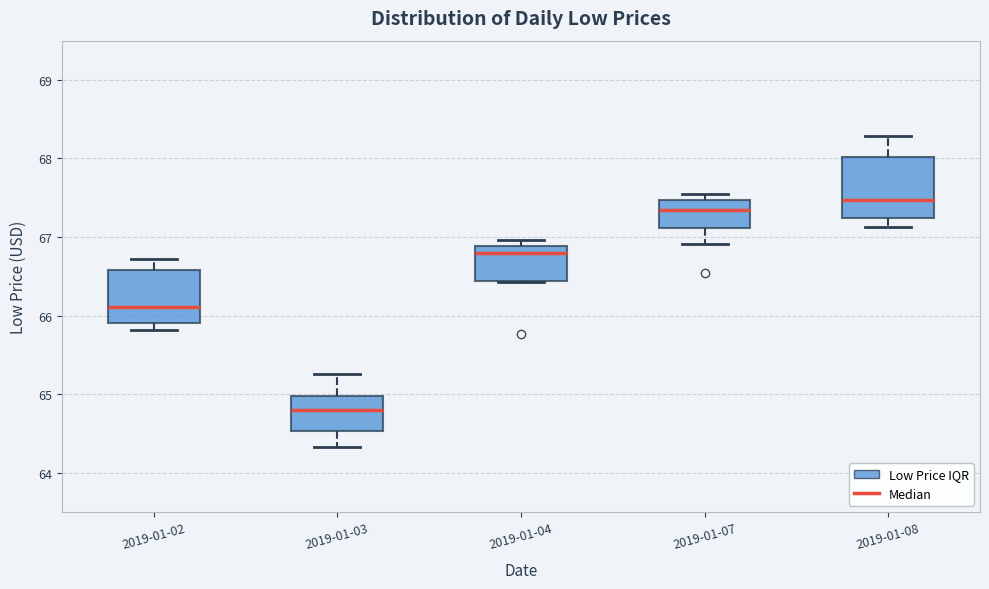

Which box's median line is the highest?

2019-01-08